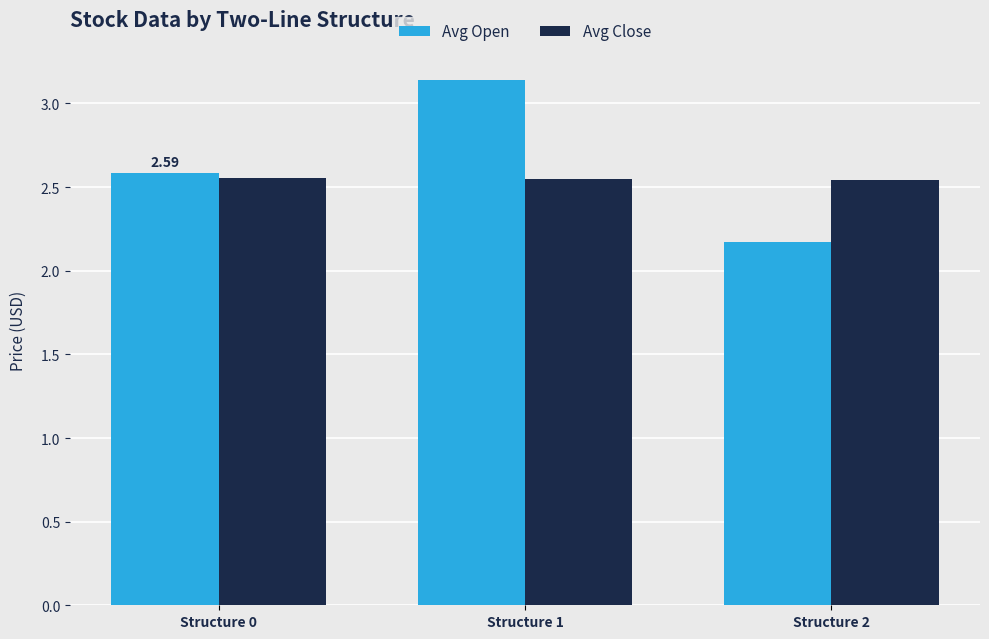

What is the sum of all Avg Close values?

7.6